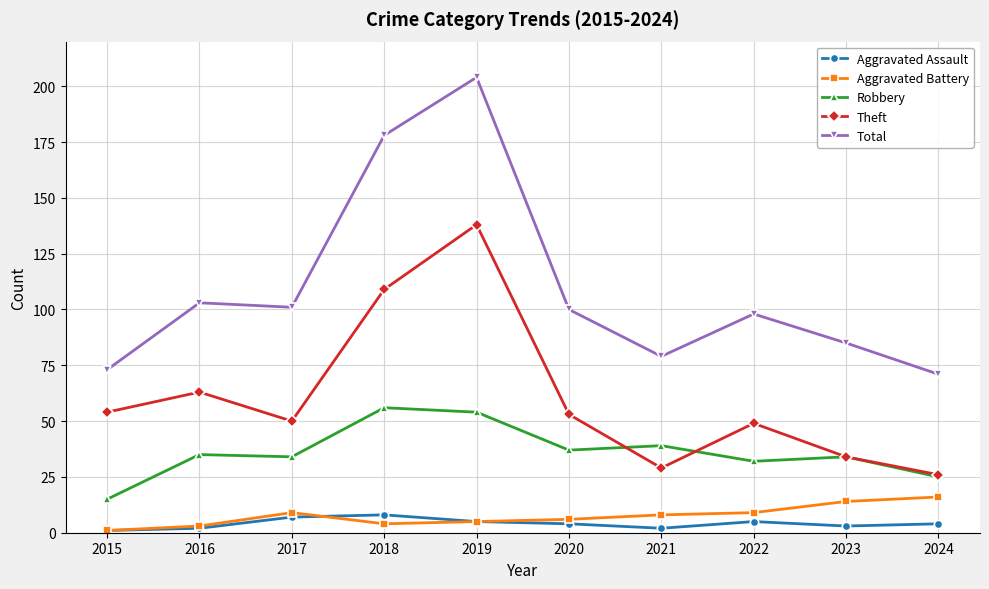

Which category has the lowest value in the Total series?

2024